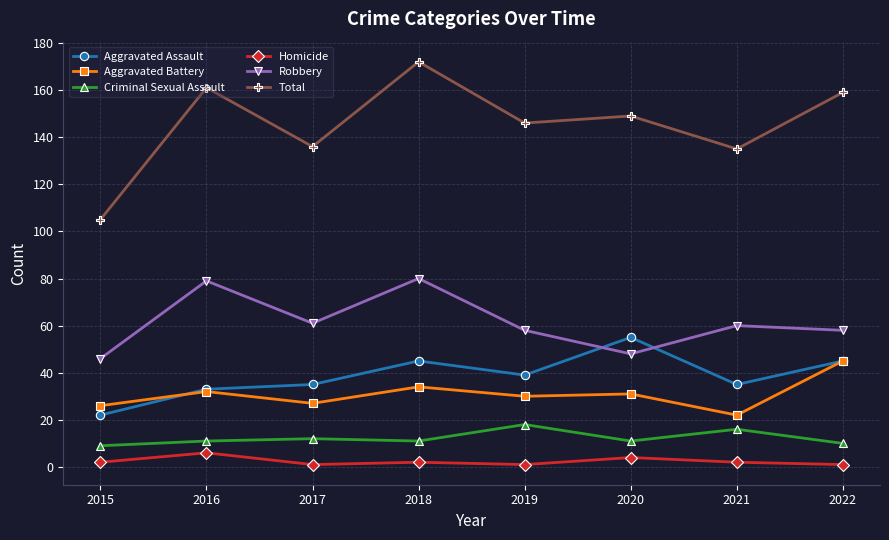

What is the difference between the maximum and minimum values in the Aggravated Assault series?

33